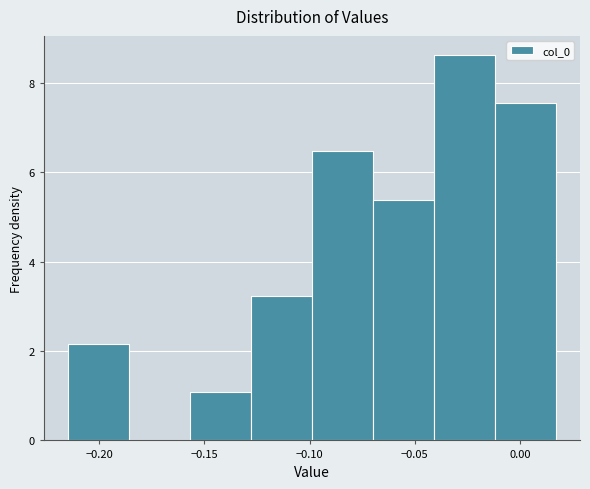

Reading left to right, list every bar in this chart as the range it spans on the x-axis followed by its height. Neither the bar edges nor the heights are printed on the chart, so give them approximately, as read against the axes.

-0.215 to -0.185: 2.2
-0.185 to -0.155: 0
-0.155 to -0.130: 1.0
-0.130 to -0.100: 3.2
-0.100 to -0.070: 6.4
-0.070 to -0.040: 5.4
-0.040 to -0.010: 8.6
-0.010 to 0.015: 7.6